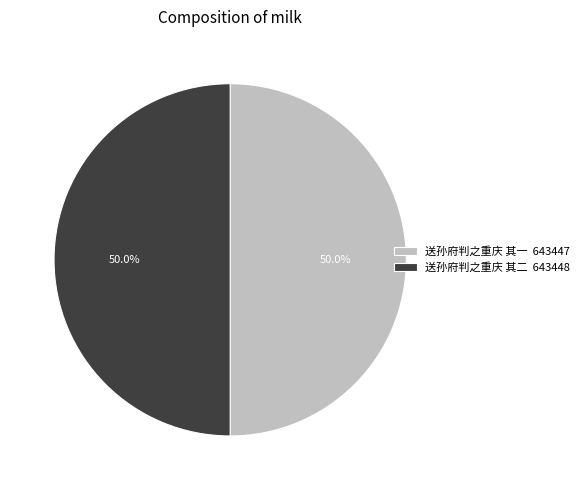

To the nearest percent, what percentage of the pie is 送孙府判之重庆 其二?

50%